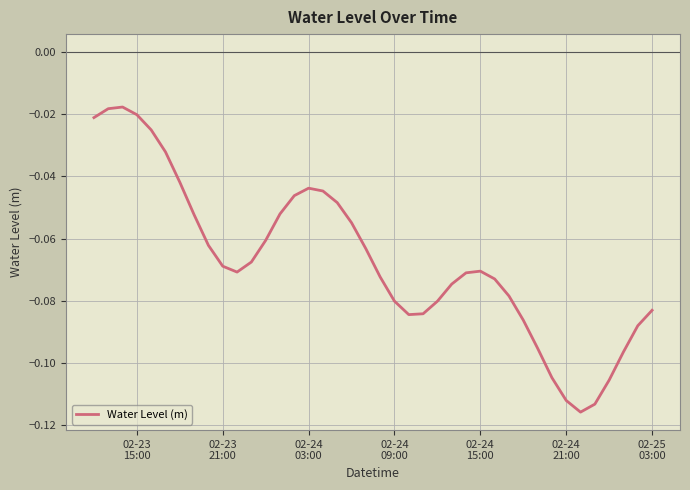

Reading right to left, transcribe all the data shown in this chart.

-0.1	-0.1	-0.1	-0.1	-0.1	-0.1	-0.1	-0.1	-0.1	-0.1	-0.1	-0.1	-0.1	-0.1	-0.1	-0.1	-0.1	-0.1	-0.1	-0.1	-0.1	-0.1	-0.0	-0.0	-0.0	-0.0	-0.1	-0.1	-0.1	-0.1	-0.1	-0.1	-0.1	-0.0	-0.0	-0.0	-0.0	-0.0	-0.0	-0.0